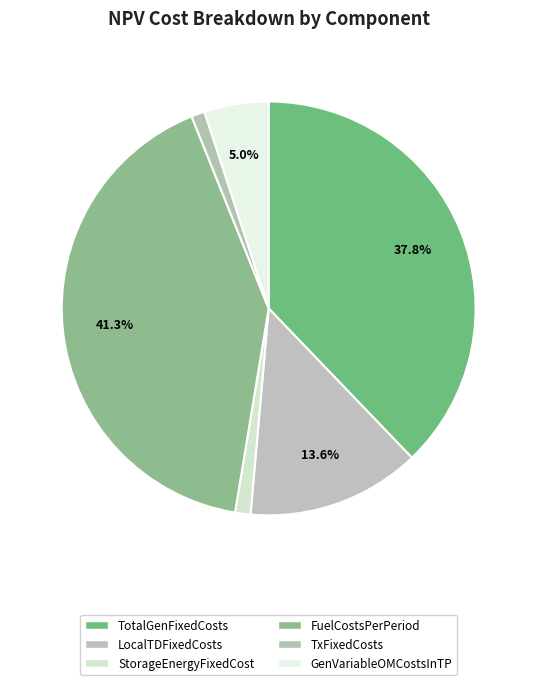

Count the number of slices in the pie.

6